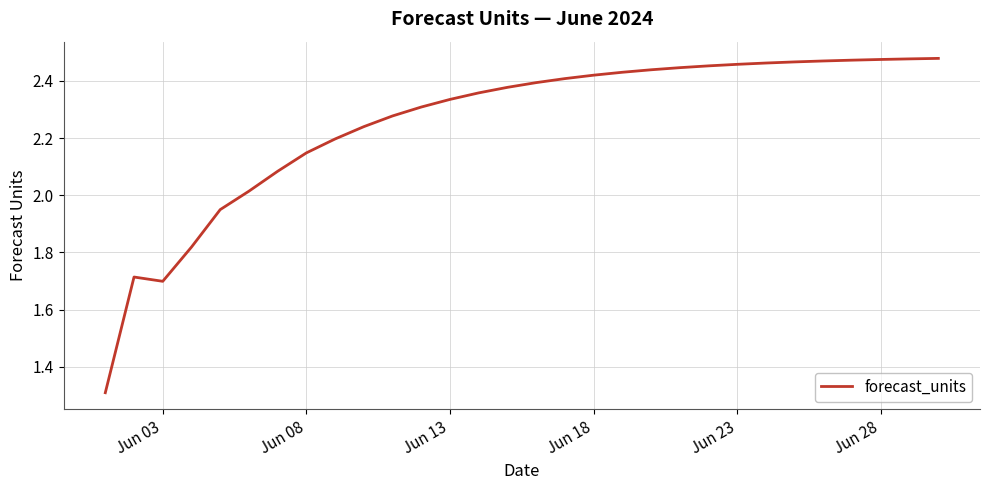

What is the difference between the maximum and minimum values?

1.2